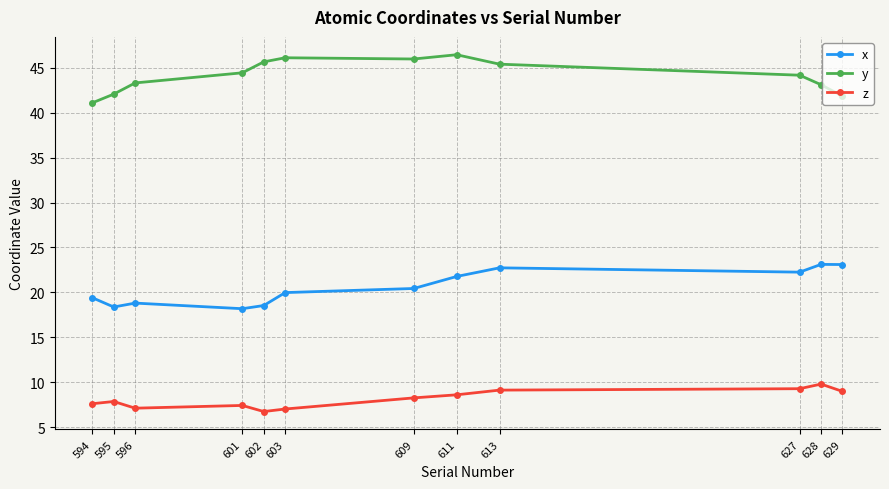

What is the value of the z point at the 7th from the left?

8.2